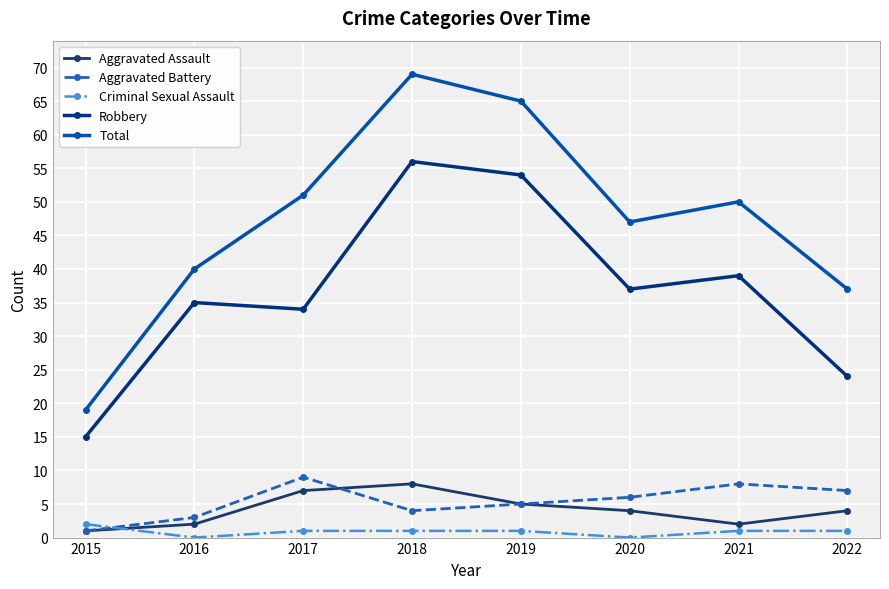

How many categories are shown in the chart?

8